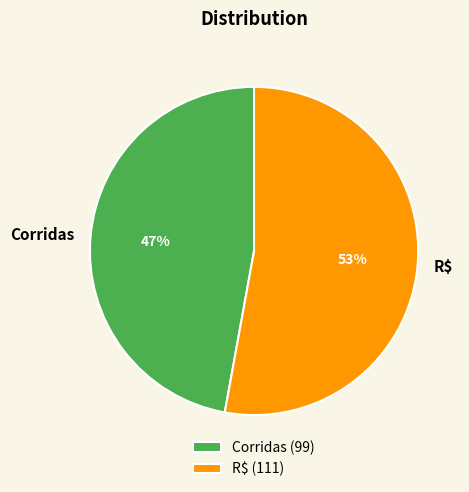

Approximately how many times larger is the value at R$ compared to Corridas?

1.1